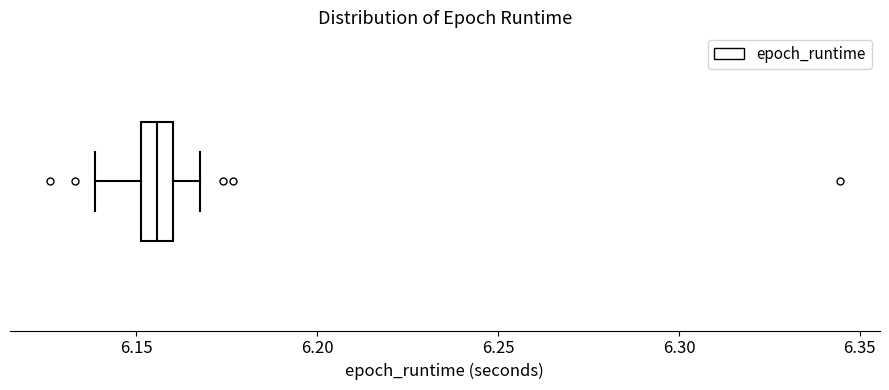

Transcribe this box plot: give where the median line is, the range the box spans, and where the two whiskers end, as read against the x-axis. The values are not printed on the chart, so give them approximately, as read against the axis.

median 6.155, box 6.150 to 6.160, whiskers 6.140 to 6.165